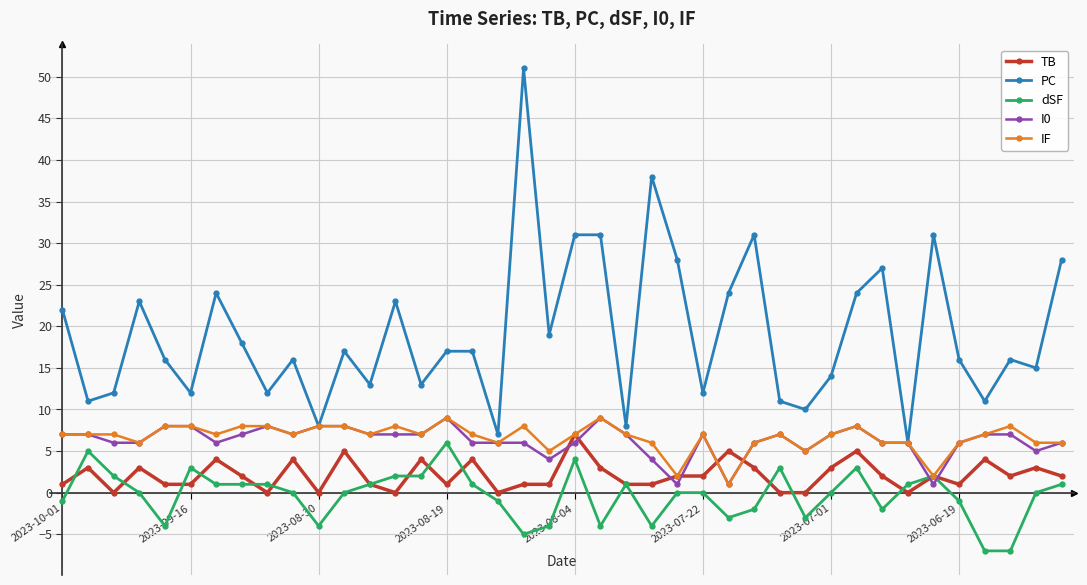

True or false: PC has more than 2 points higher than both neighbors.

True